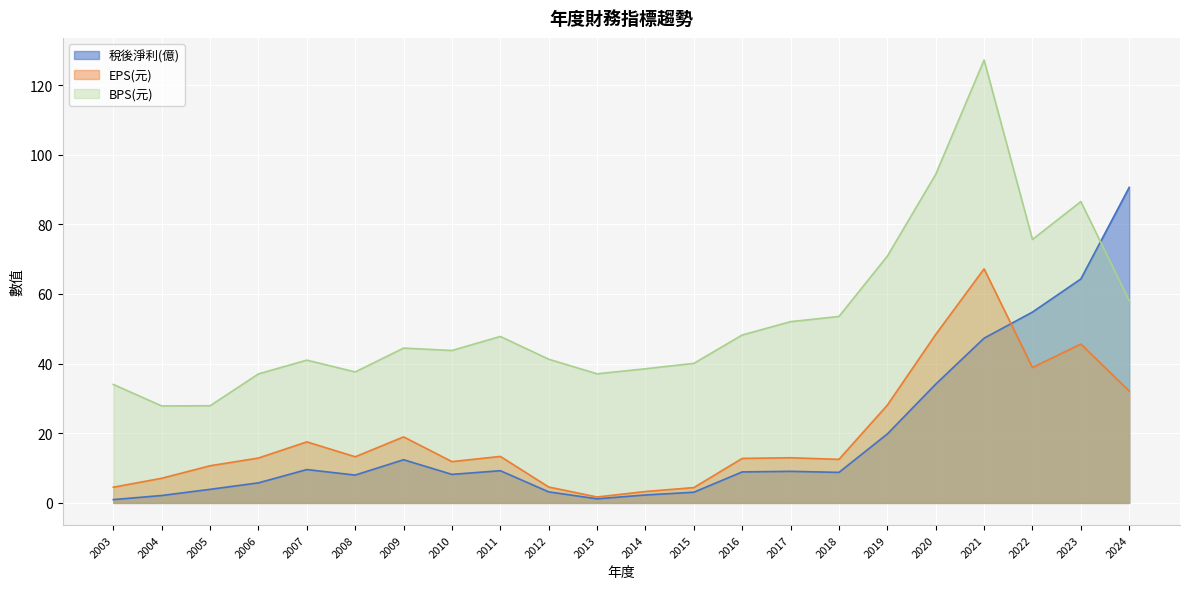

The BPS(元) series shows 72.7 at 2016. True or false?

False